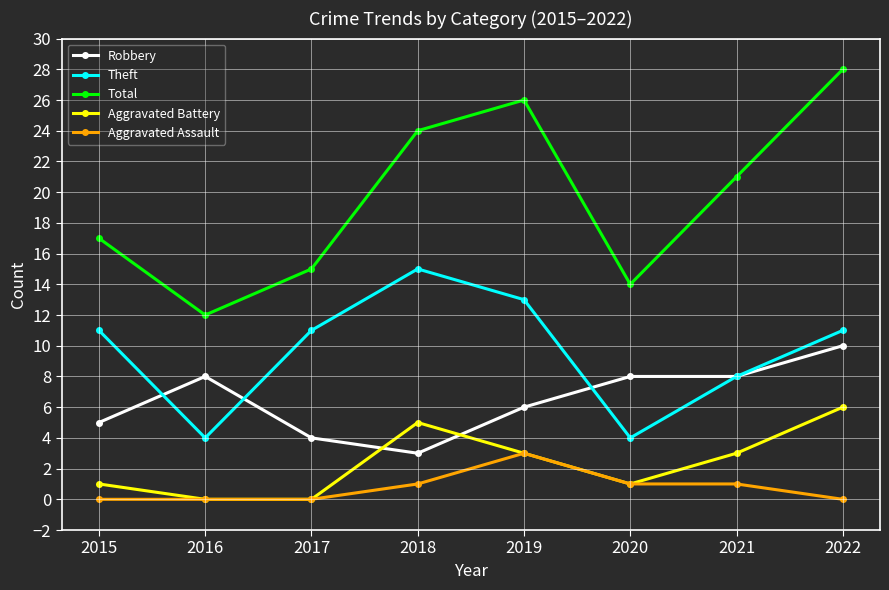

At which category is the sum across all series the highest?

2022